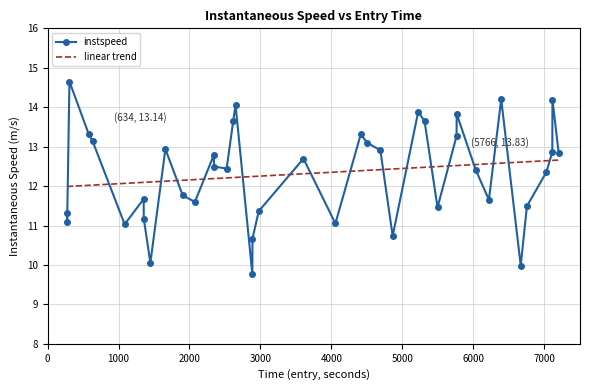

What is the smallest value displayed?

9.8